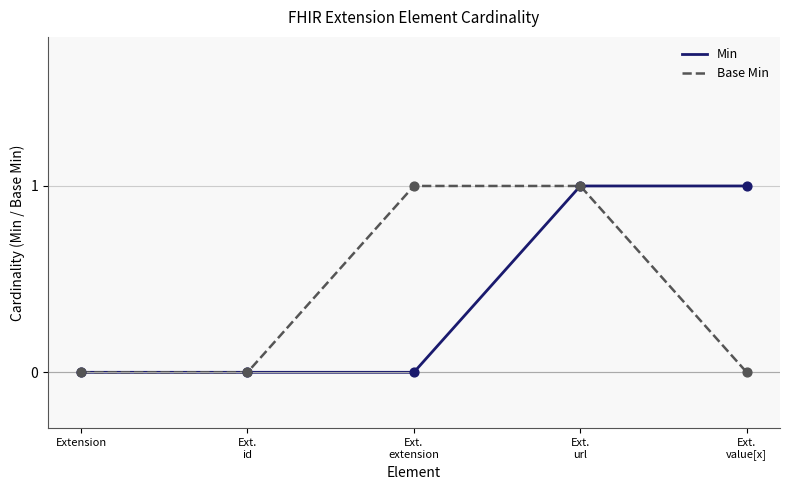

At how many categories does at least one series exceed 0?

3